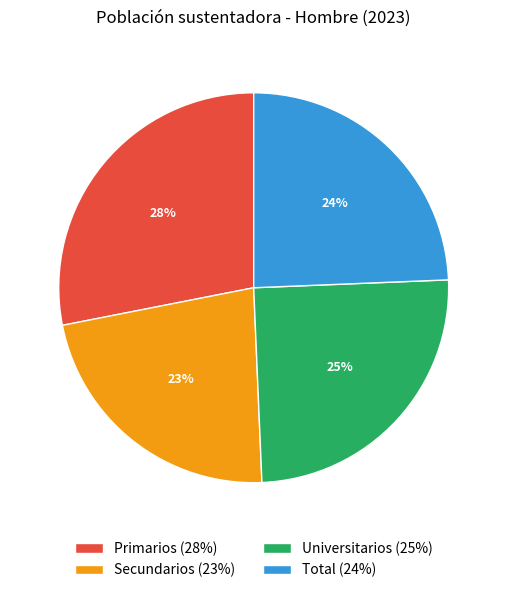

Is there any slice that represents more than half of the pie?

No